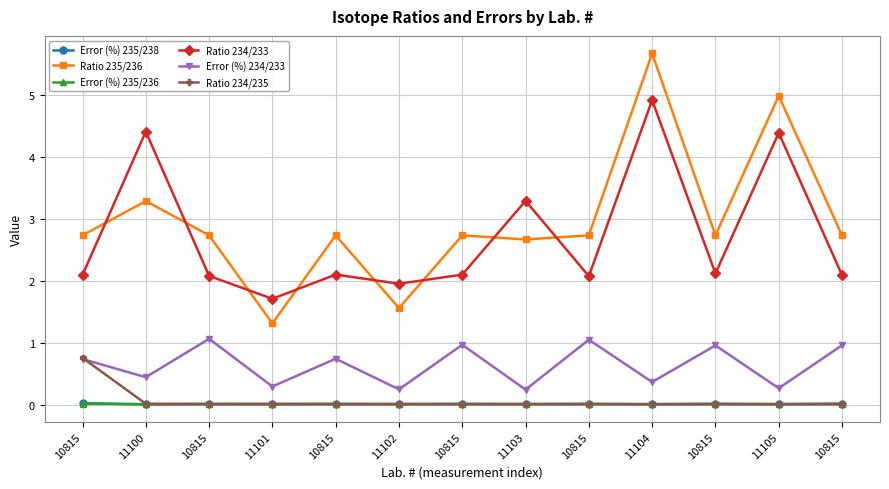

What are all the series names shown in the legend?

Error (%) 235/238, Ratio 235/236, Error (%) 235/236, Ratio 234/233, Error (%) 234/233, Ratio 234/235